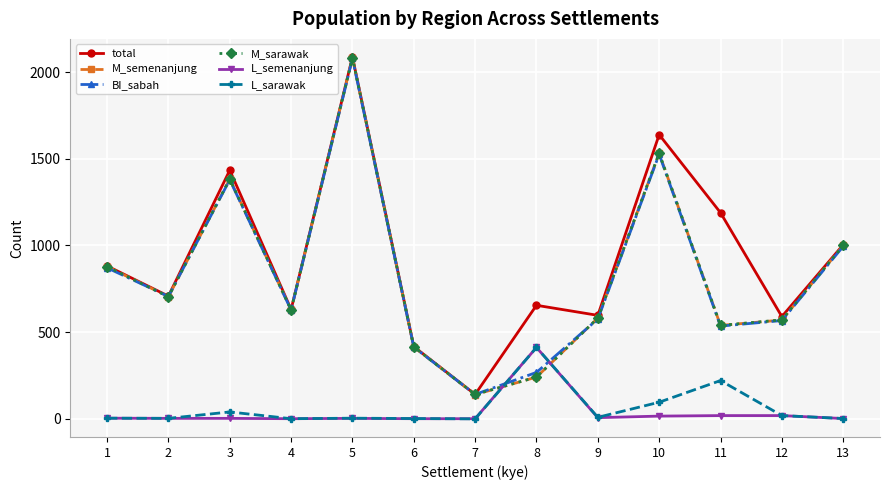

What are all the series names shown in the legend?

total, M_semenanjung, BI_sabah, M_sarawak, L_semenanjung, L_sarawak